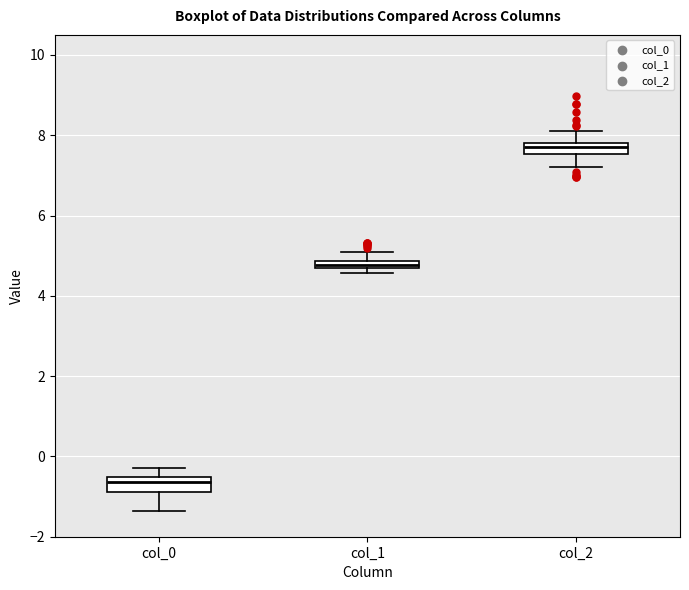

Where is the lower edge of the box for col_1 on the y-axis? The values are not printed on the chart, so give them approximately, as read against the axis.

4.6